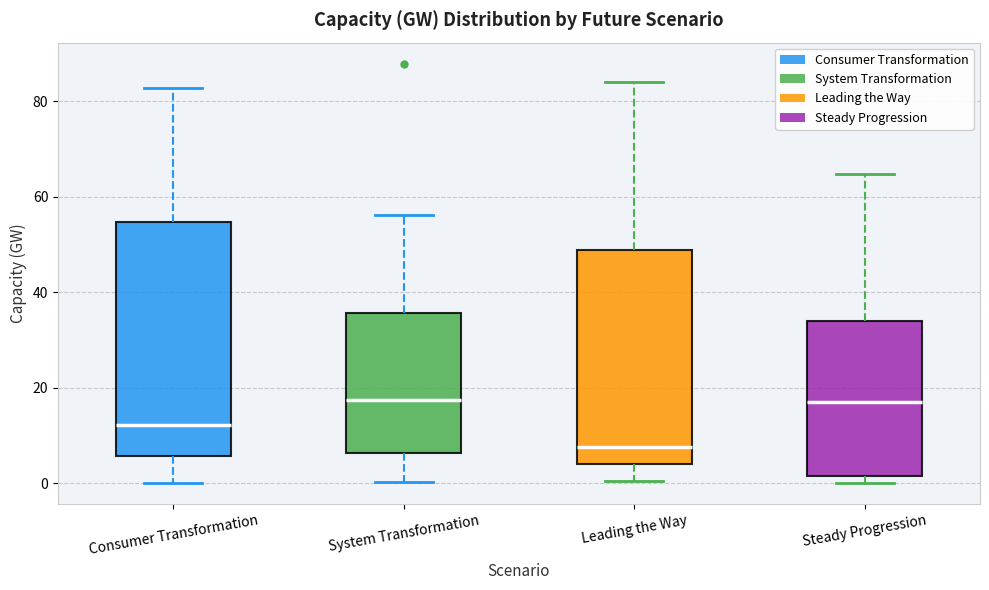

Reading left to right, read every box against the y-axis: the position of its median line, the range the box covers, and the ends of its whiskers. The values are not printed on the chart, so give them approximately, as read against the axis.

Consumer Transformation: median 12, box 6 to 54, whiskers 0 to 82
System Transformation: median 18, box 6 to 36, whiskers 0 to 56
Leading the Way: median 8, box 4 to 48, whiskers 0 to 84
Steady Progression: median 18, box 2 to 34, whiskers 0 to 64